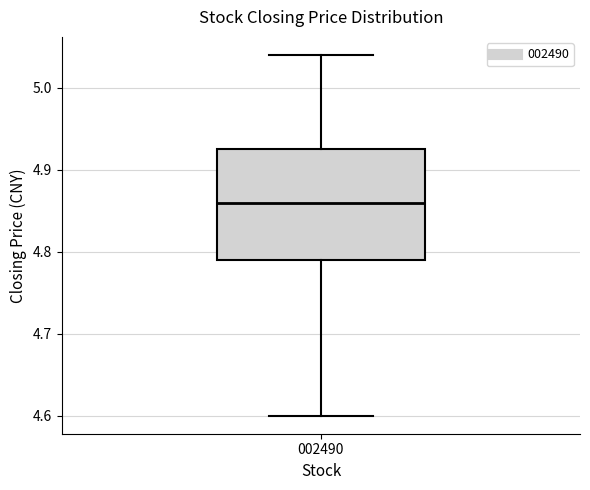

Where does the median line of the box at x = 002490 sit on the y-axis? The values are not printed on the chart, so give them approximately, as read against the axis.

4.86